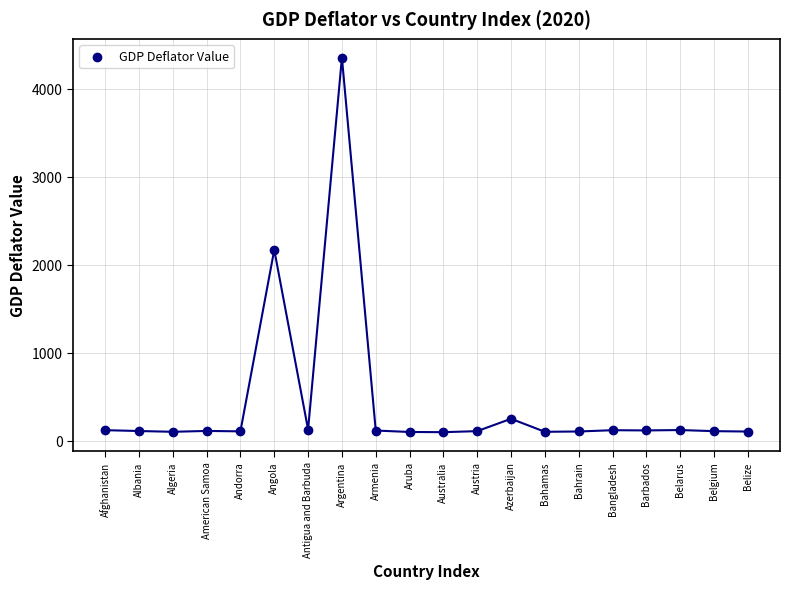

What Y value in the scatter plot is closest to 2226?

2170.2